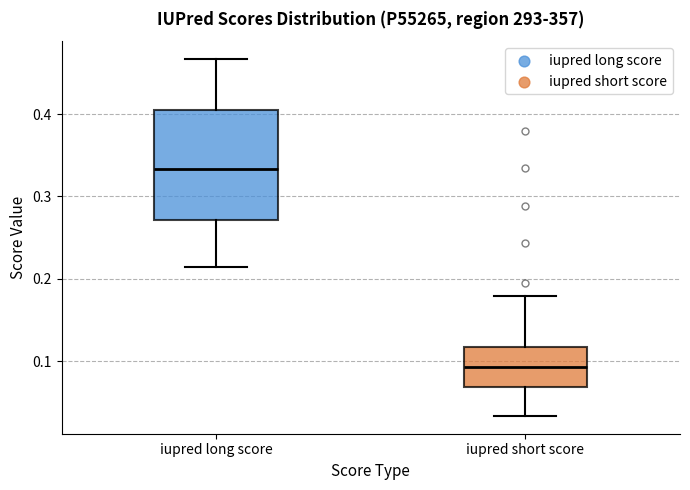

Which box has the lowest median line?

iupred short score